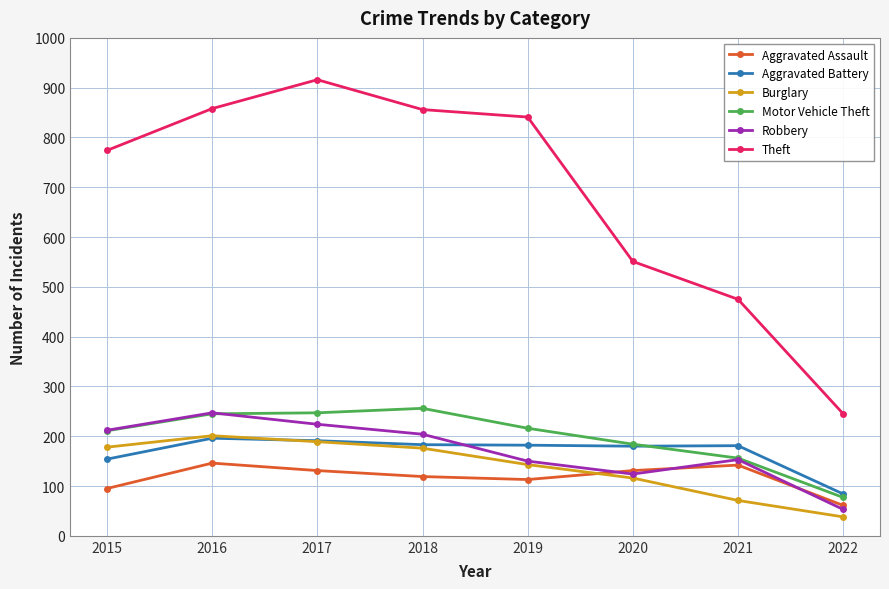

What is the lowest value of the Motor Vehicle Theft series?

77